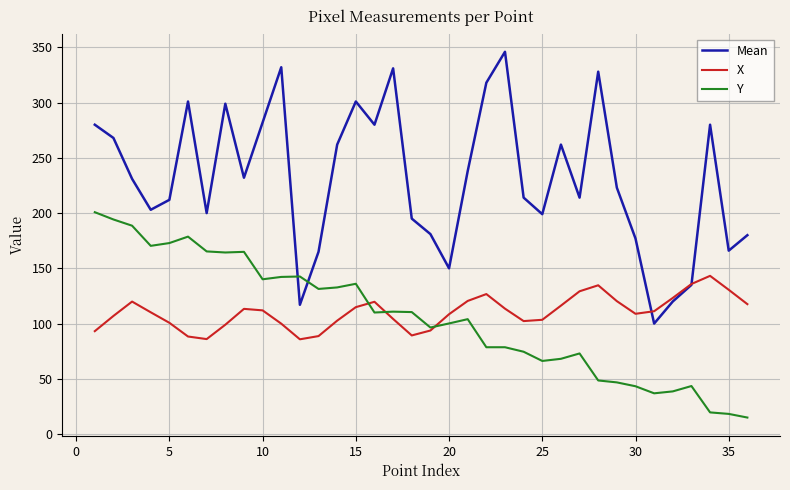

Which series has the largest total across all categories?

Mean